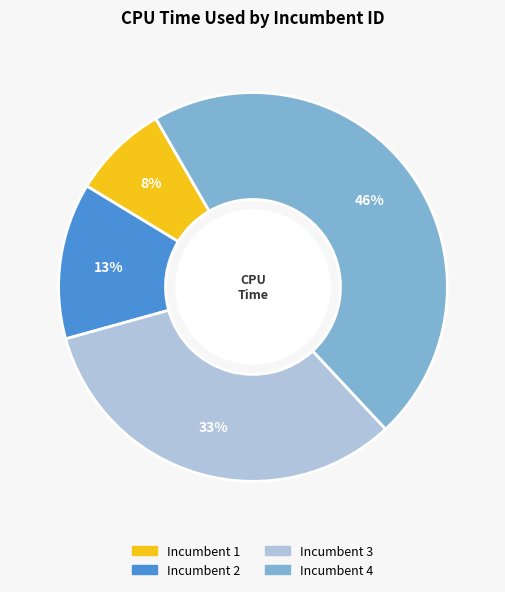

To the nearest percent, what is the difference between the largest and smallest slice percentages?

38%